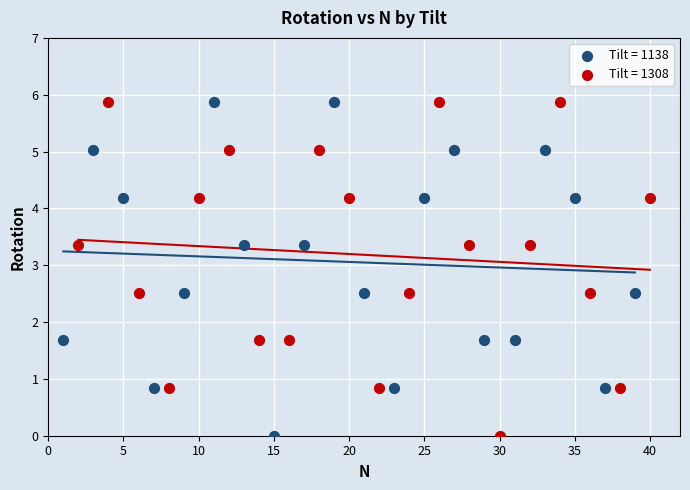

What are all the series names shown in the legend?

Tilt = 1138, Tilt = 1308